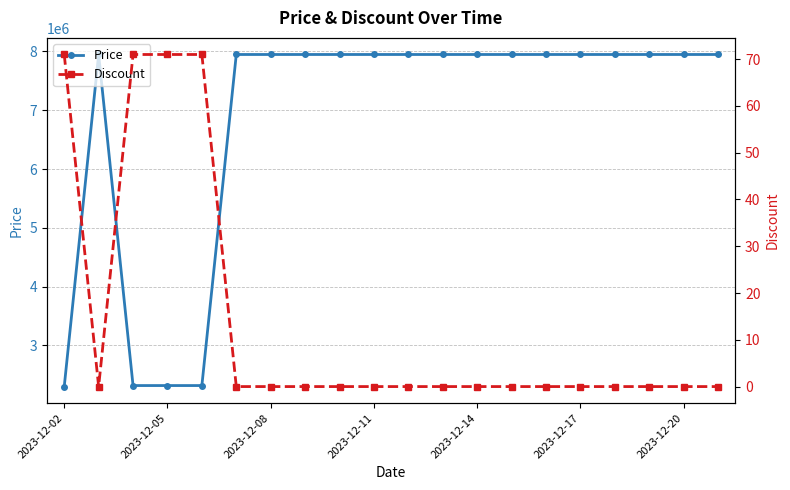

The value of Price at 2023-12-14 is 7947000. True or false?

True